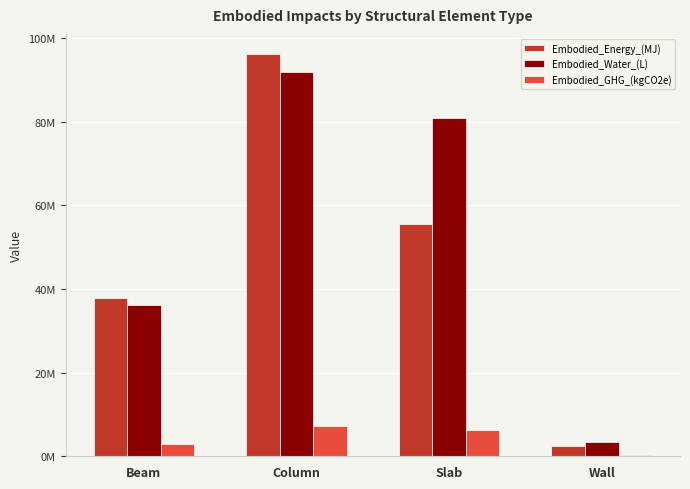

What position from the left is Beam?

1